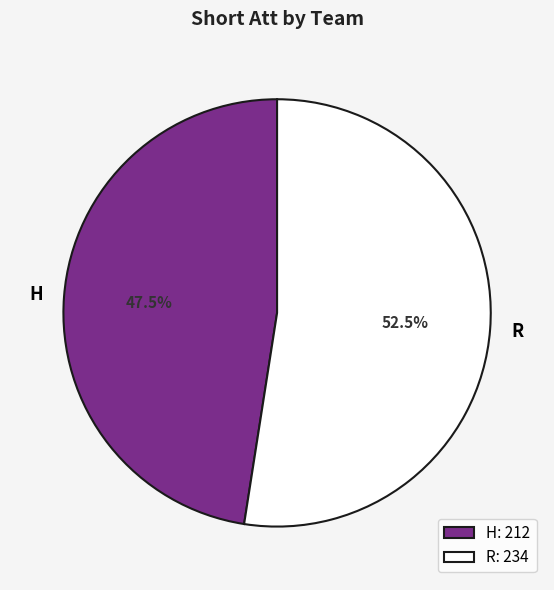

What is the ratio of the value at H to the value at R?

0.9